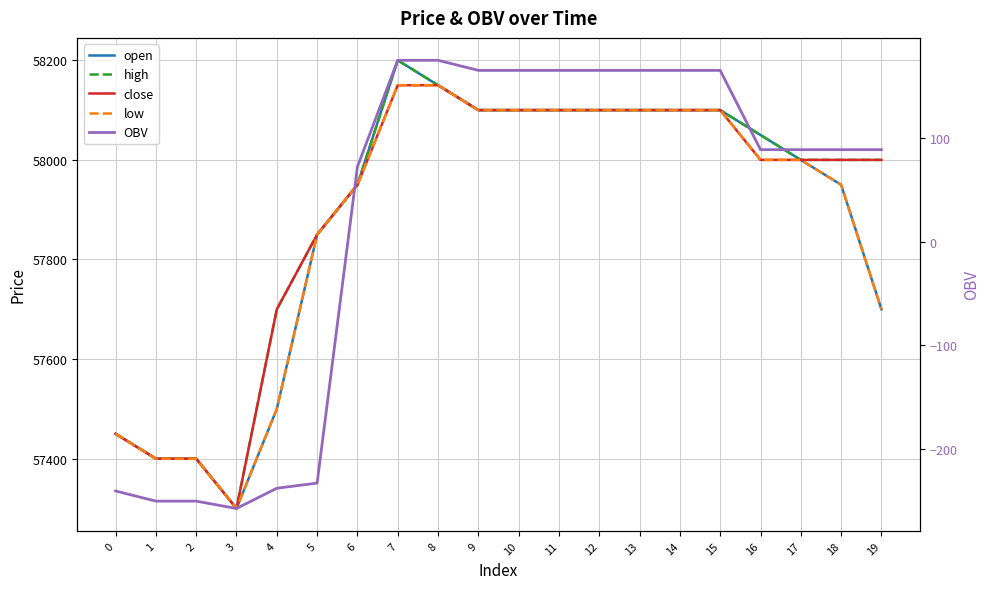

The close series shows 100390.4 at 15. True or false?

False